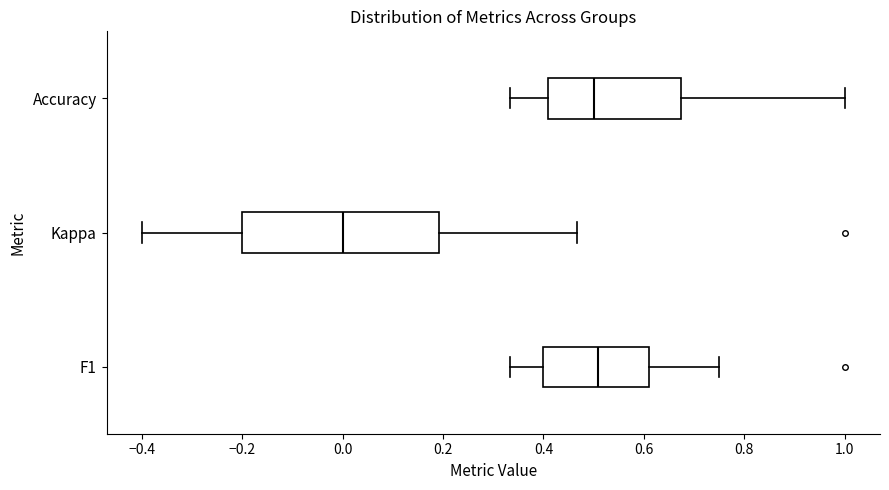

Reading bottom to top, transcribe this box plot: for each box, give where its median line is, the range the box spans, and where its two whiskers end, as read against the x-axis. The values are not printed on the chart, so give them approximately, as read against the axis.

F1: median 0.50, box 0.40 to 0.60, whiskers 0.34 to 0.76
Kappa: median 0.00, box -0.20 to 0.20, whiskers -0.40 to 0.46
Accuracy: median 0.50, box 0.40 to 0.68, whiskers 0.34 to 1.00